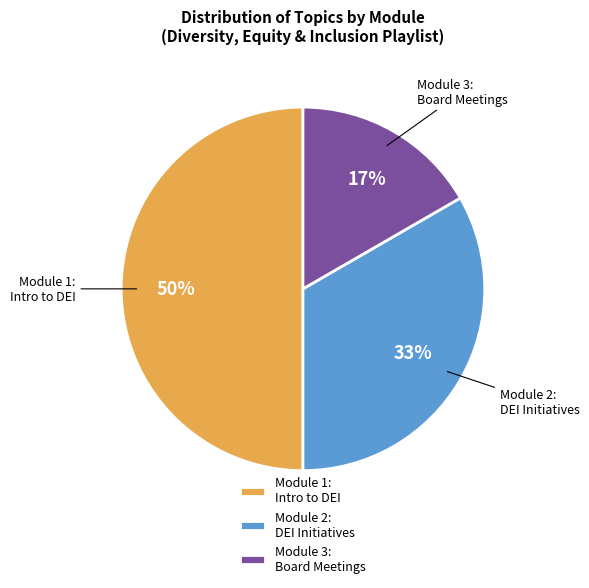

Is it true that Module 1: Intro to DEI is 50% of the pie?

True